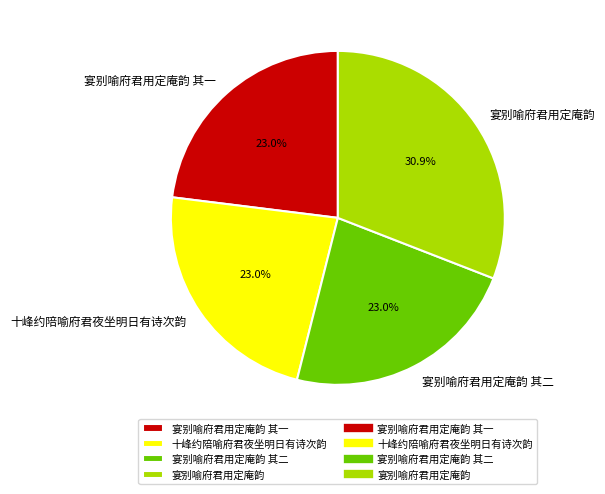

Is the sum of 十峰约陪喻府君夜坐明日有诗次韵 and 宴别喻府君用定庵韵 greater than half?

Yes